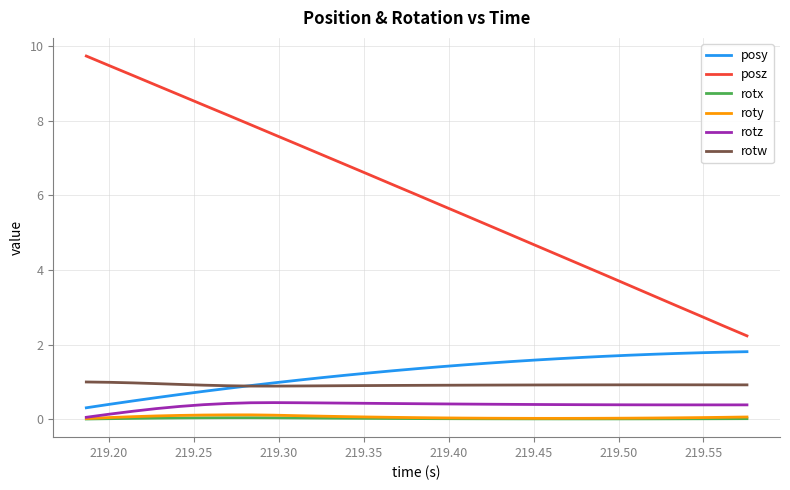

What is the difference between the maximum and minimum values in the posy series?

1.5